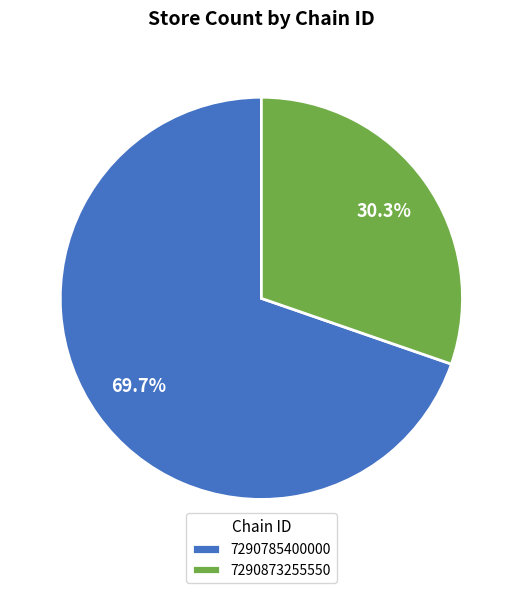

Is there any slice that represents more than half of the pie?

Yes